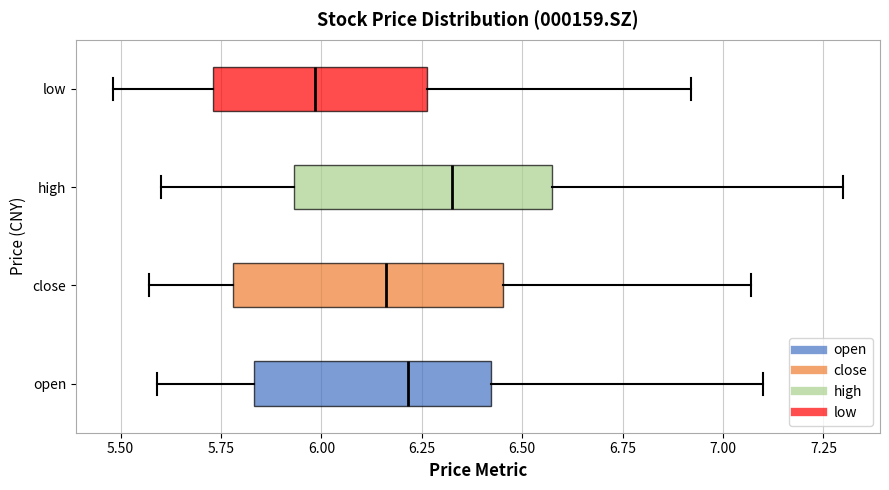

Which box has the furthest to the left median line?

low